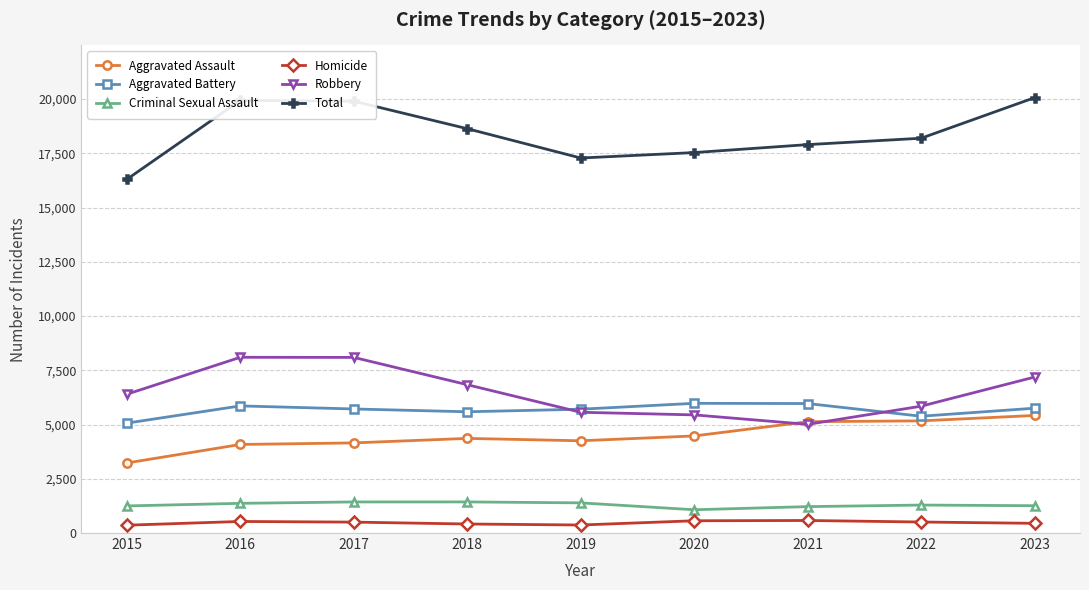

List the series in order of their peak value, highest first.

Total, Robbery, Aggravated Battery, Aggravated Assault, Criminal Sexual Assault, Homicide